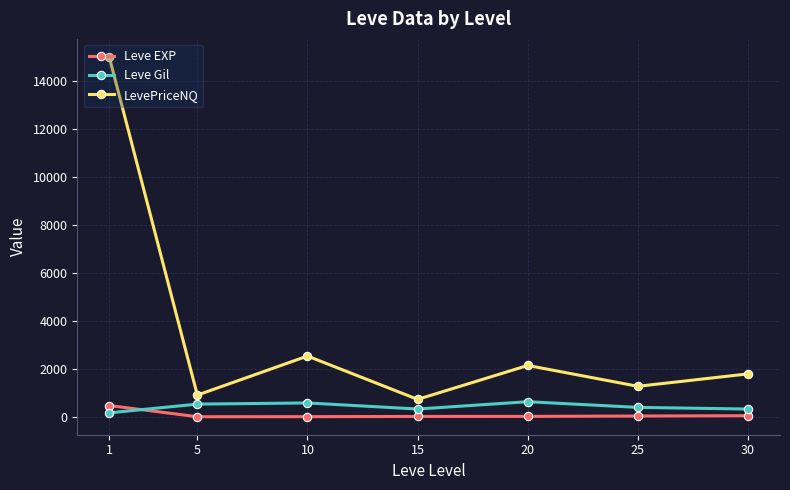

In Leve Gil, how many points are higher than both neighbors (excluding endpoints)?

2